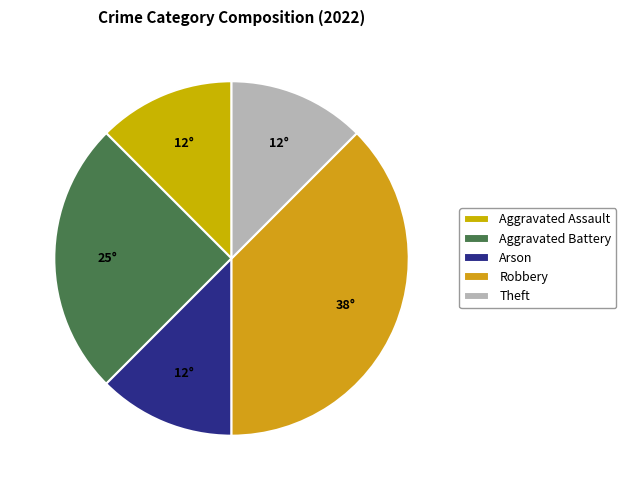

Count the number of slices in the pie.

5